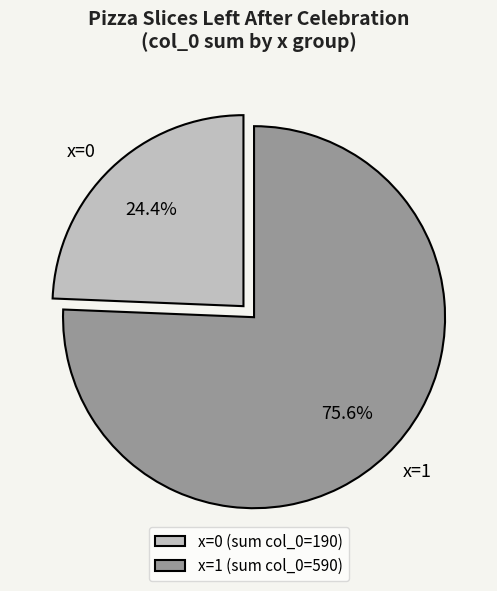

Is there a majority slice in this chart?

Yes